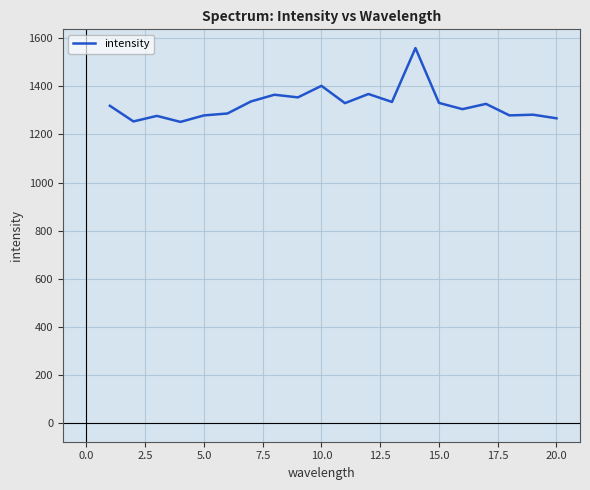

What is the smallest value displayed?

1252